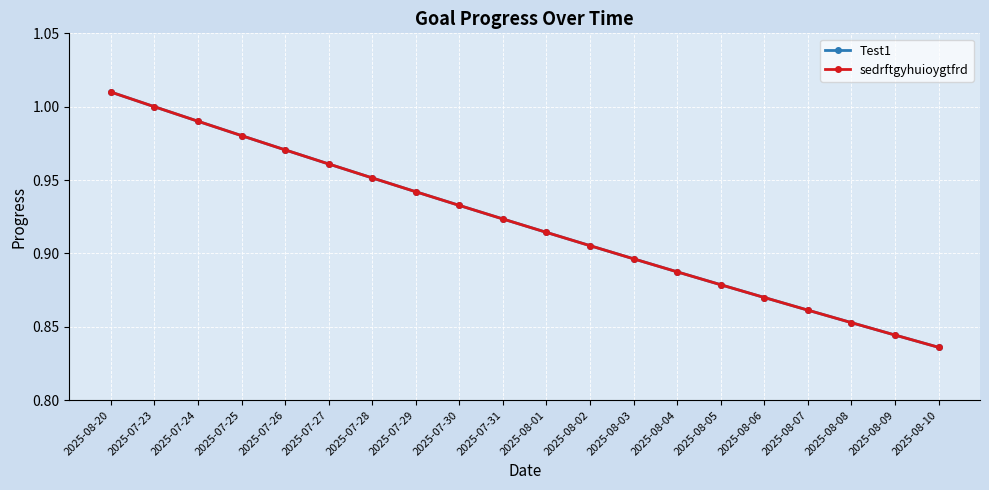

True or false: Test1 has more than 1 interior local peaks.

False